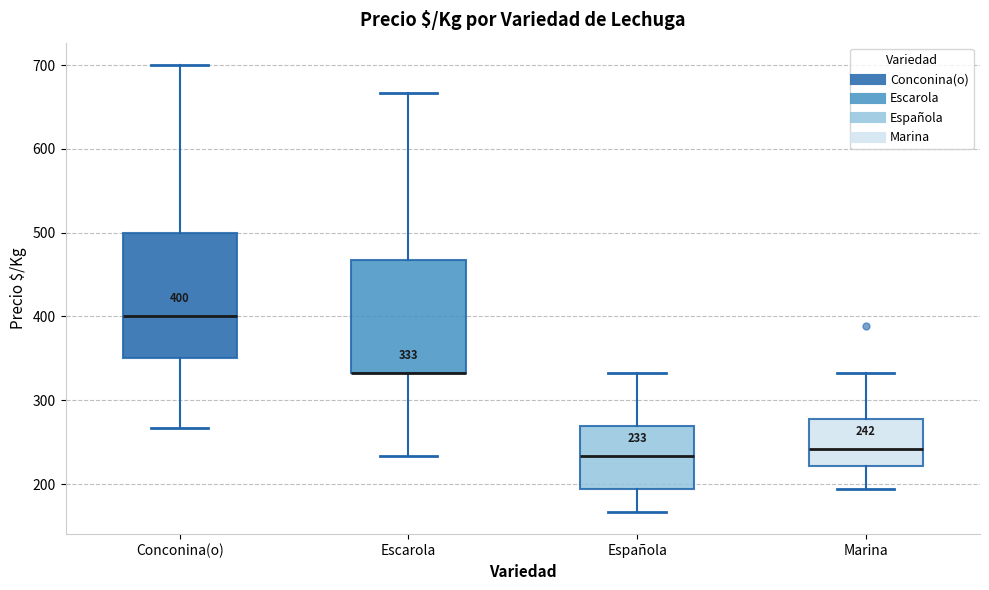

Comparing the boxes themselves (not the whiskers), which one is the tallest?

Conconina(o)